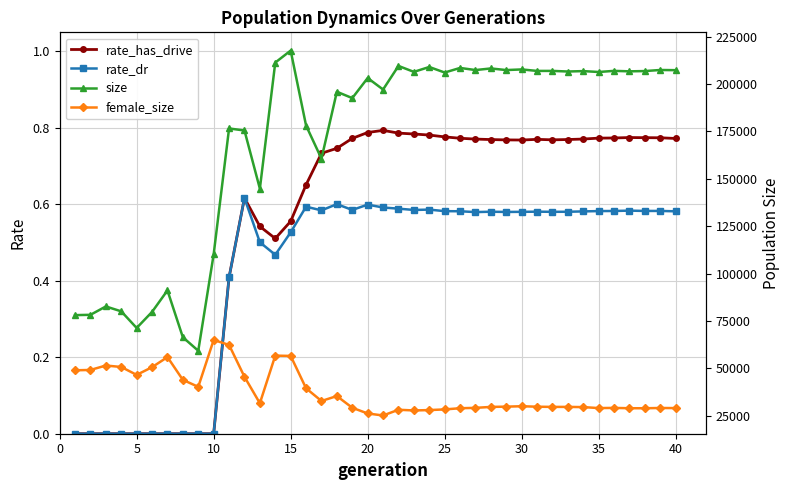

The value of rate_dr at 30 is 0.3. True or false?

False